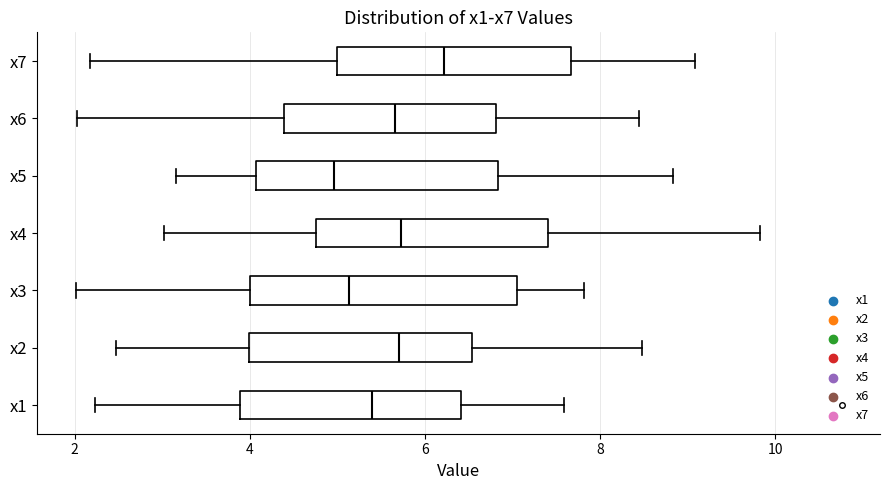

Where is the right edge of the box for x5 on the x-axis? The values are not printed on the chart, so give them approximately, as read against the axis.

6.8